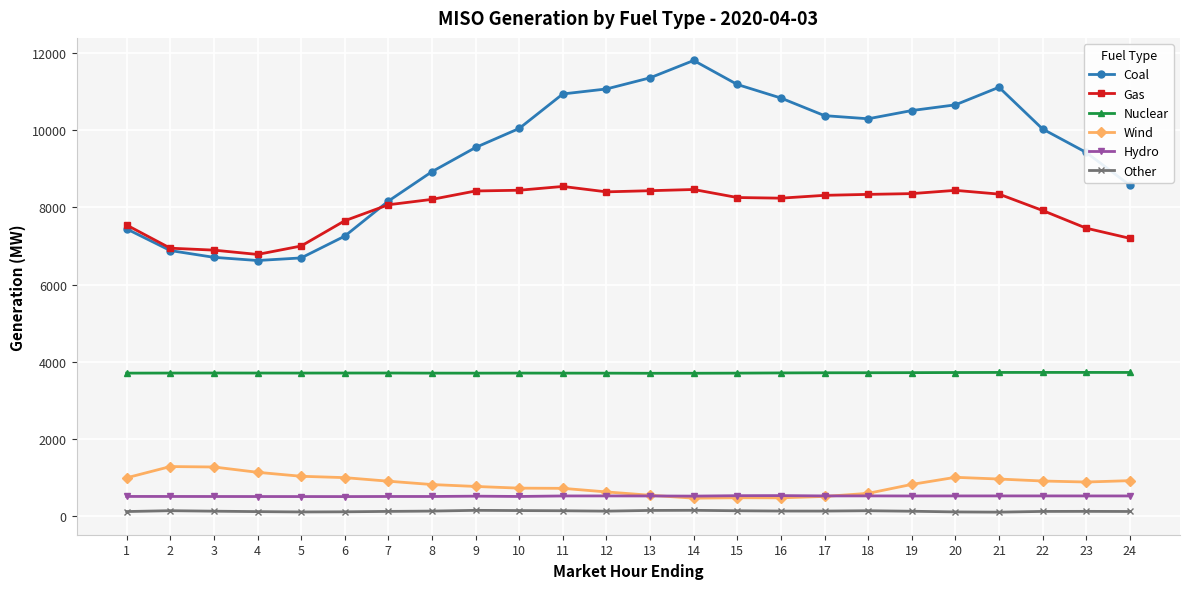

The value of Coal at 7 is 8158.9. True or false?

True